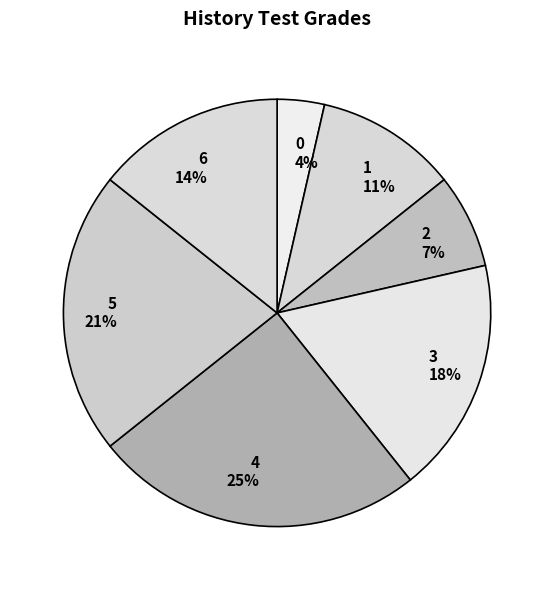

Combined, do 1 and 4 account for over 50%?

No